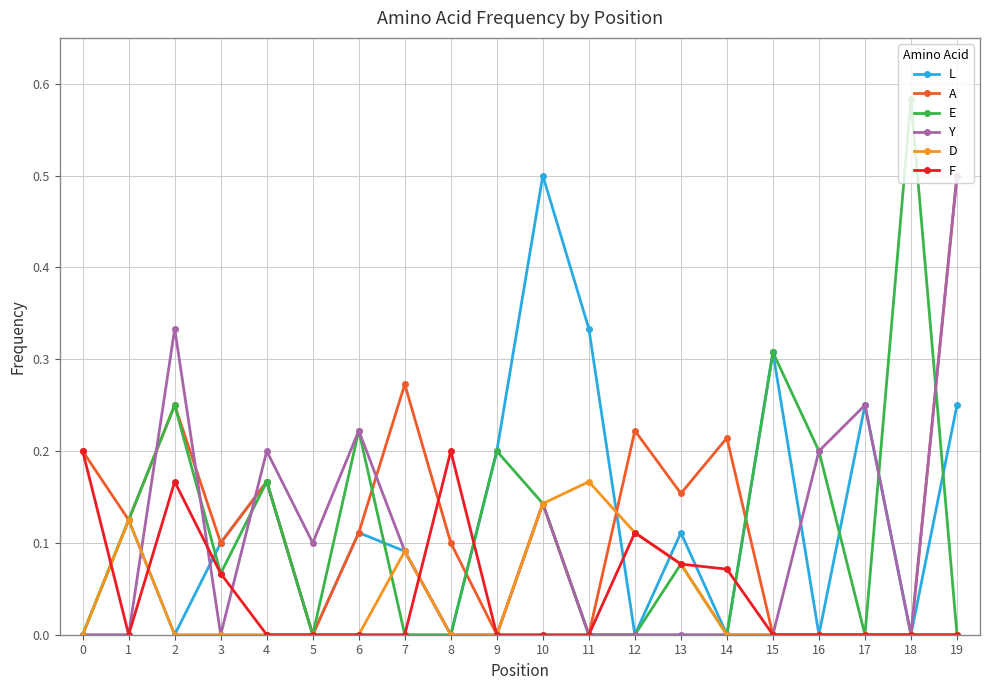

Which series has the widest spread of values?

E